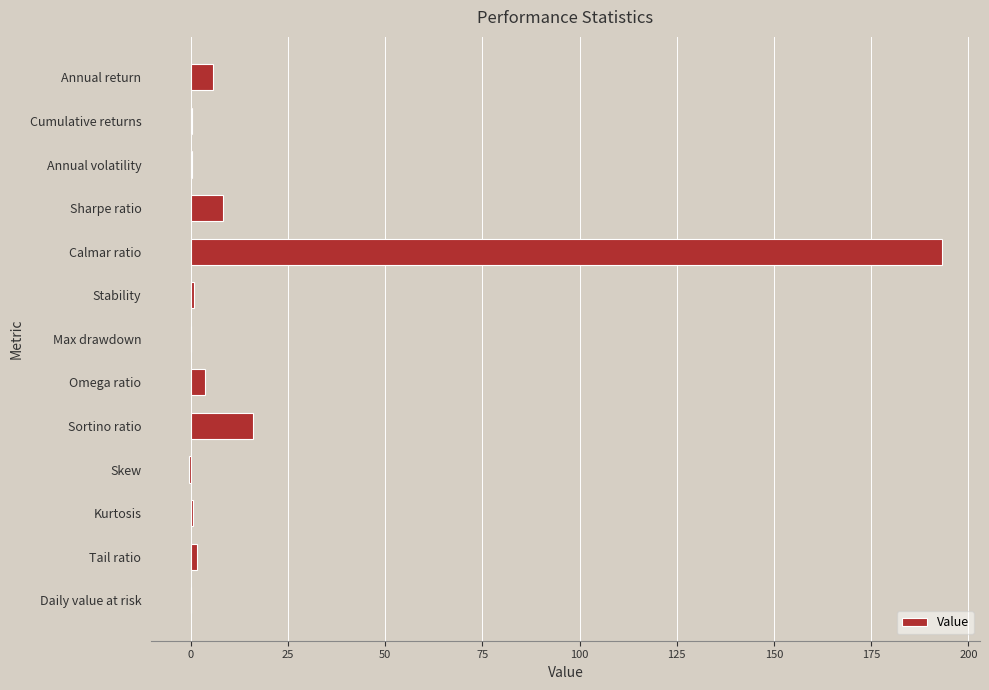

The chart shows a value of 5.5 at Sortino ratio. True or false?

False